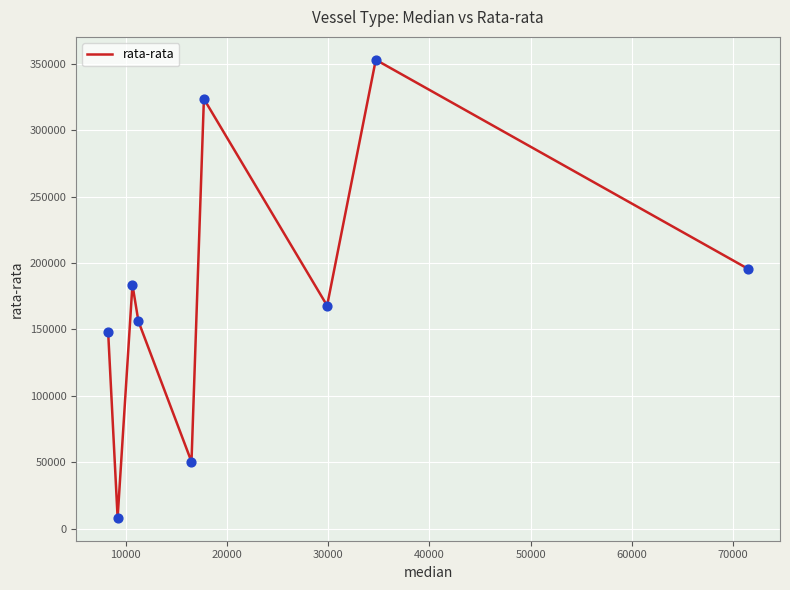

What is the maximum value shown in the chart?

353022.0